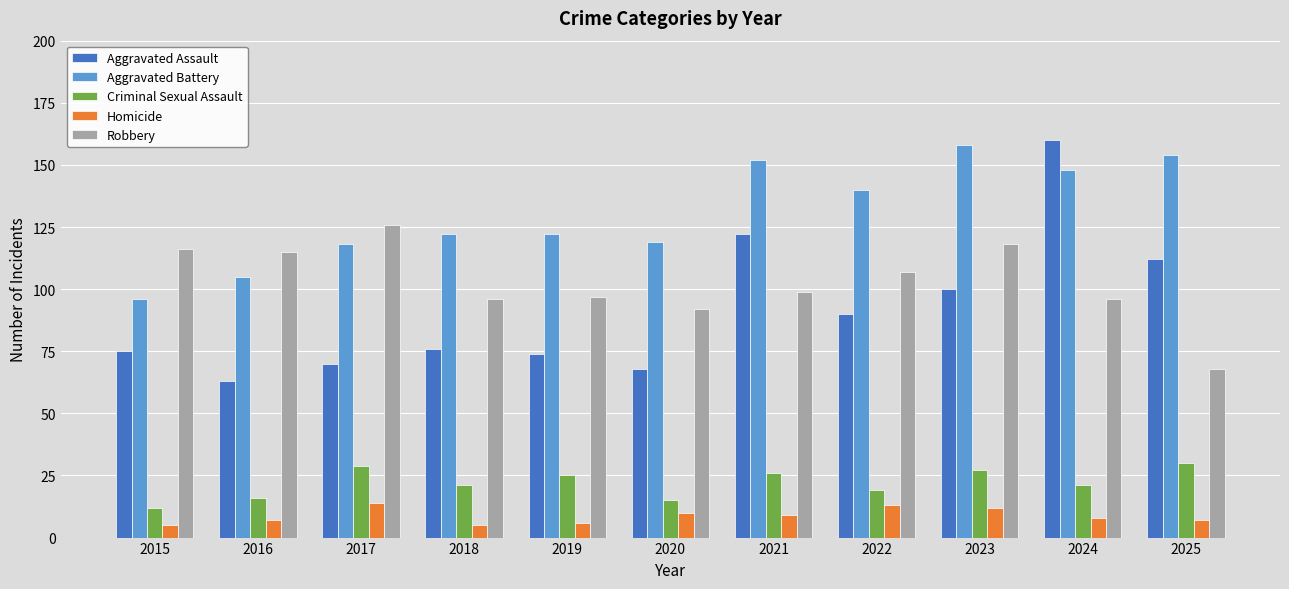

What is the lowest value of the Criminal Sexual Assault series?

12